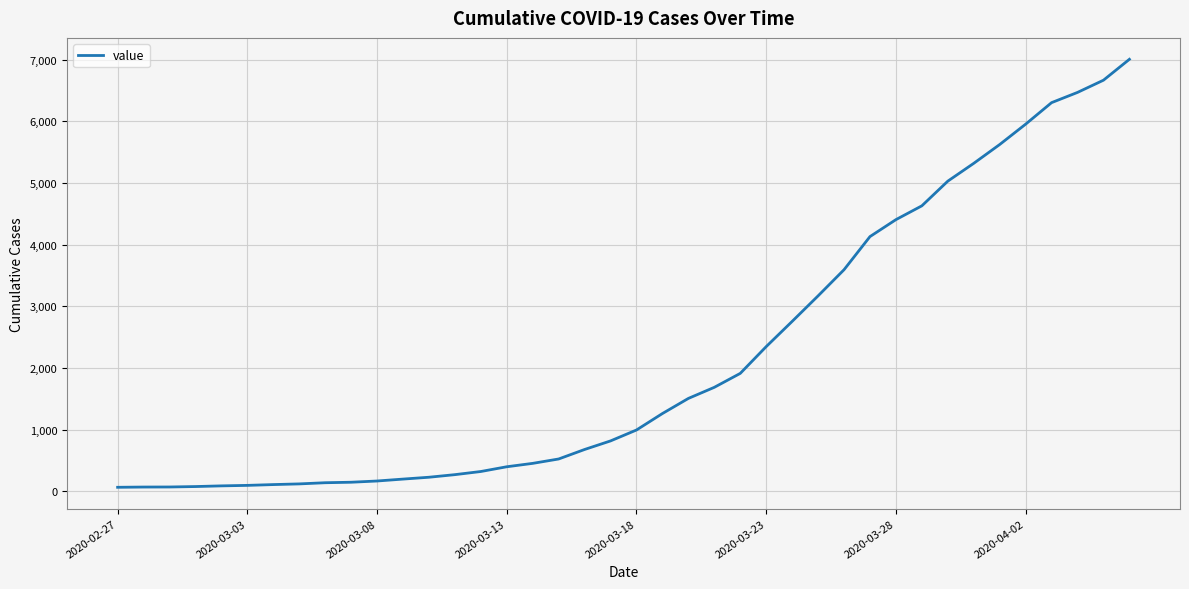

What is the greatest value displayed?

7005